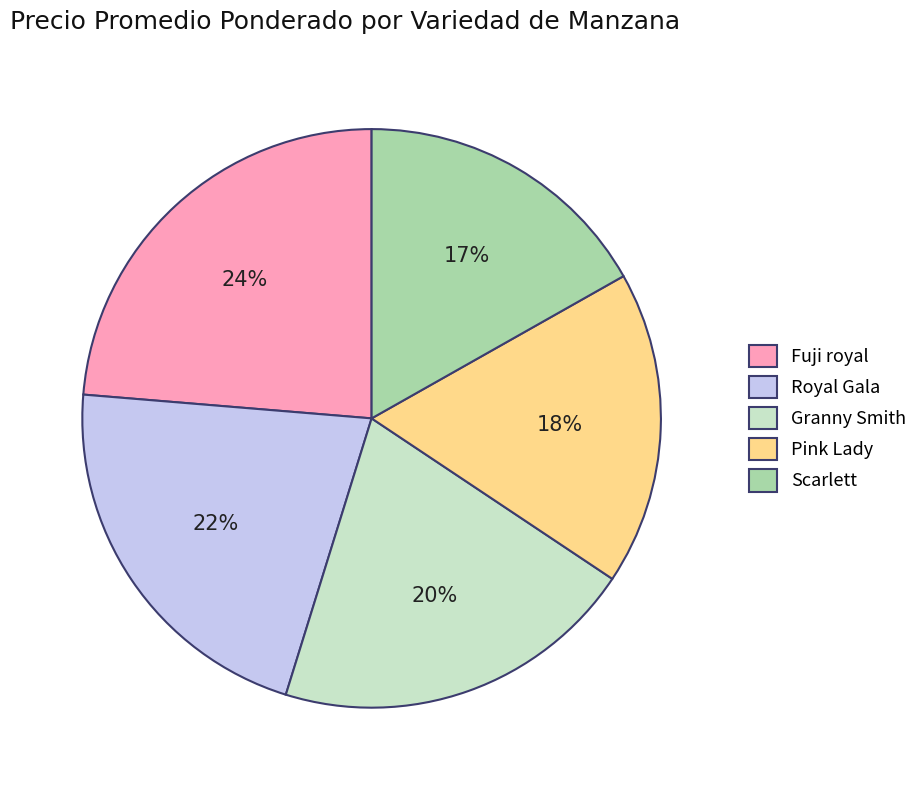

Is it true that Pink Lady is 18% of the pie?

True